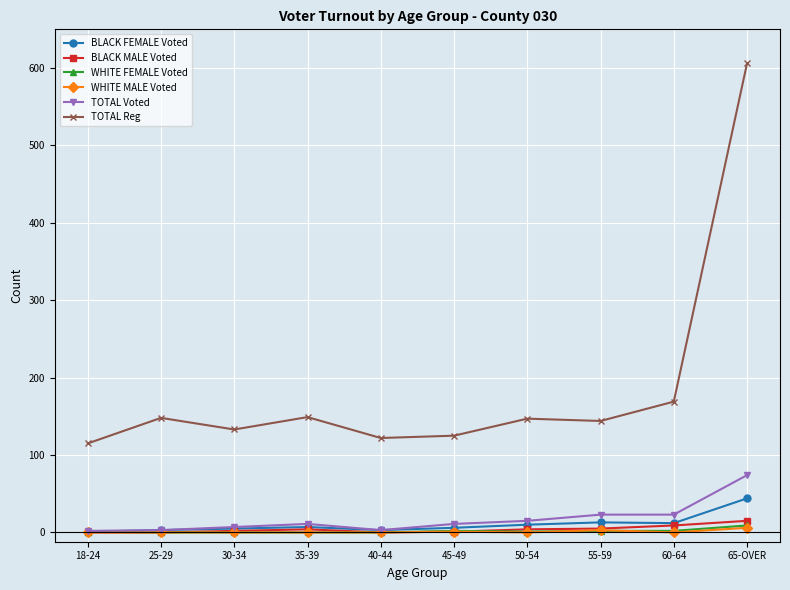

The TOTAL Reg series shows 169 at 60-64. True or false?

True